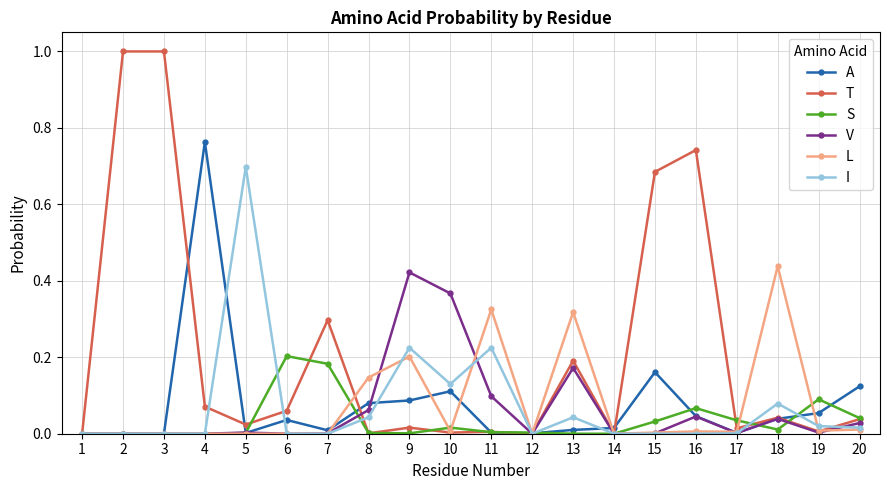

True or false: A has more than 2 points higher than both neighbors.

True